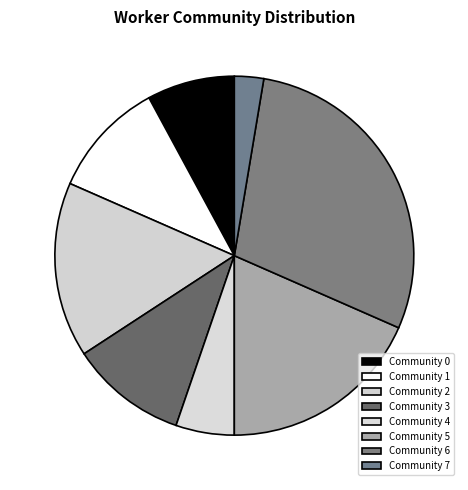

To the nearest percent, what is the difference between the largest and smallest slice percentages?

26%